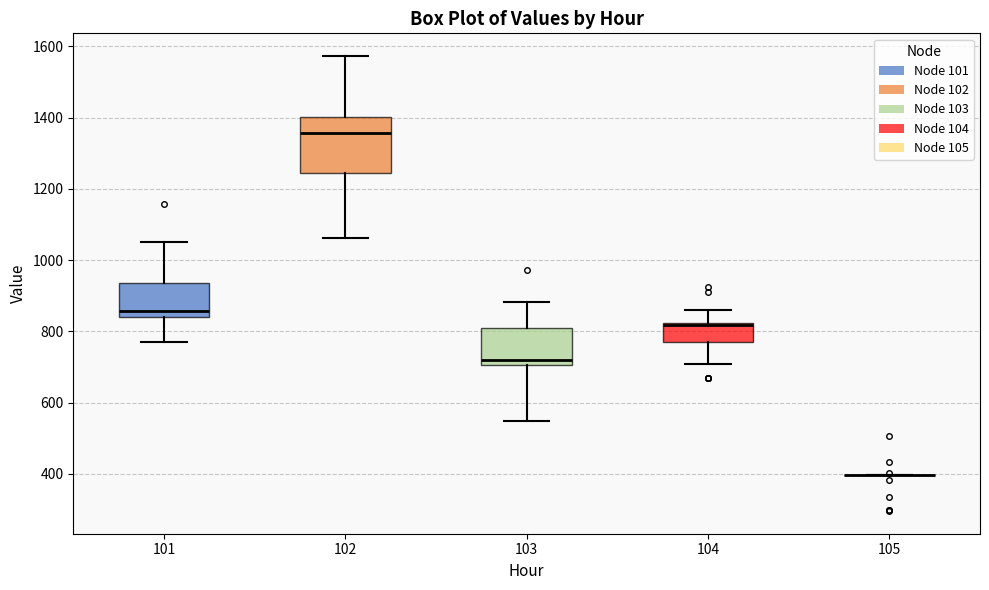

Comparing the boxes themselves (not the whiskers), which one is the tallest?

102